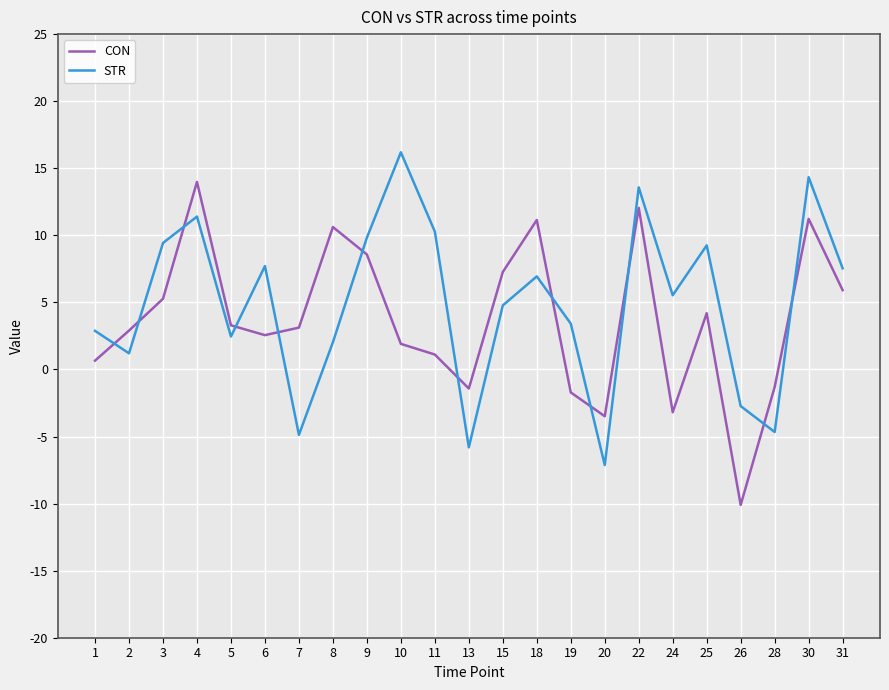

Is the value of STR at 25 greater than the value of CON at 20?

Yes